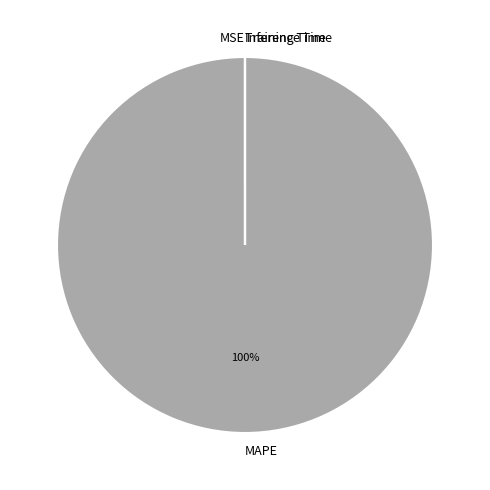

To the nearest percent, what is the difference between the largest and smallest slice percentages?

100%